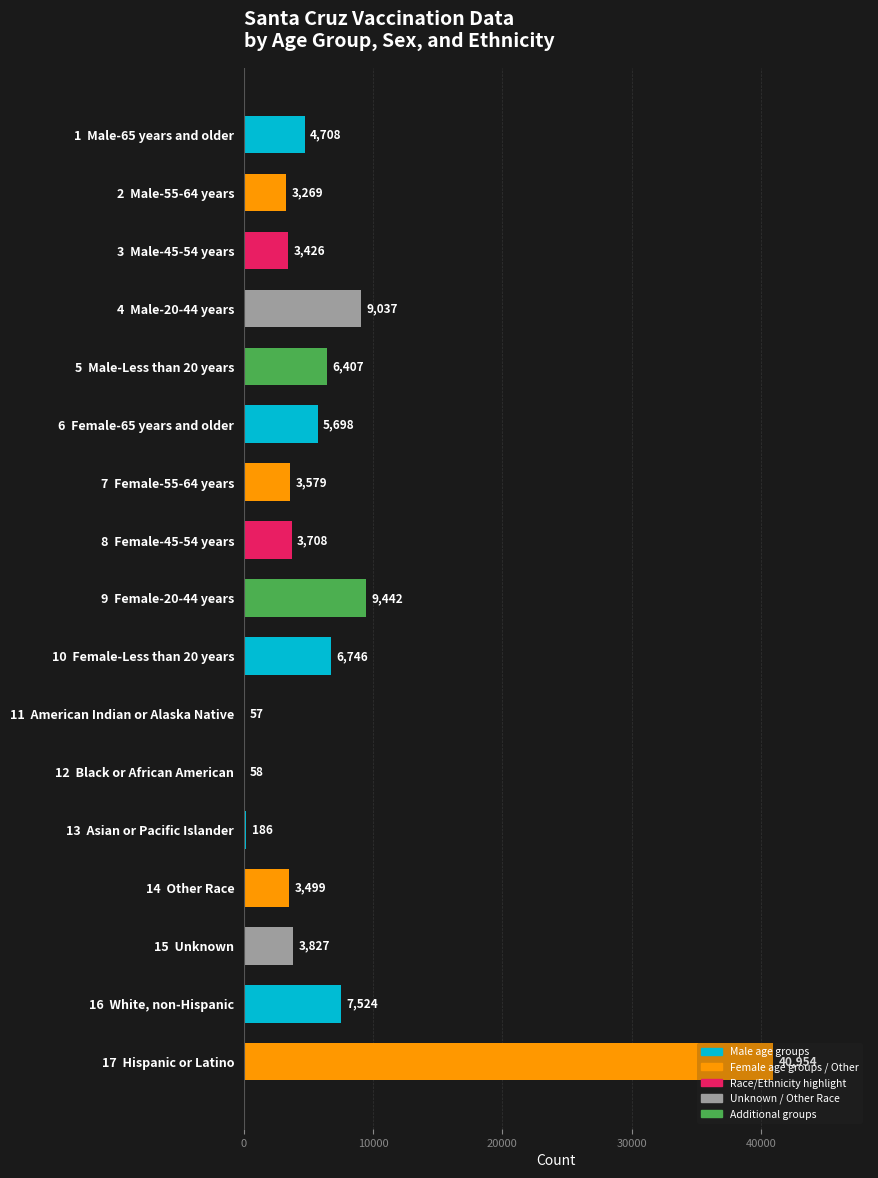

True or false: the data shows 3426 at 3  Male-45-54 years.

True